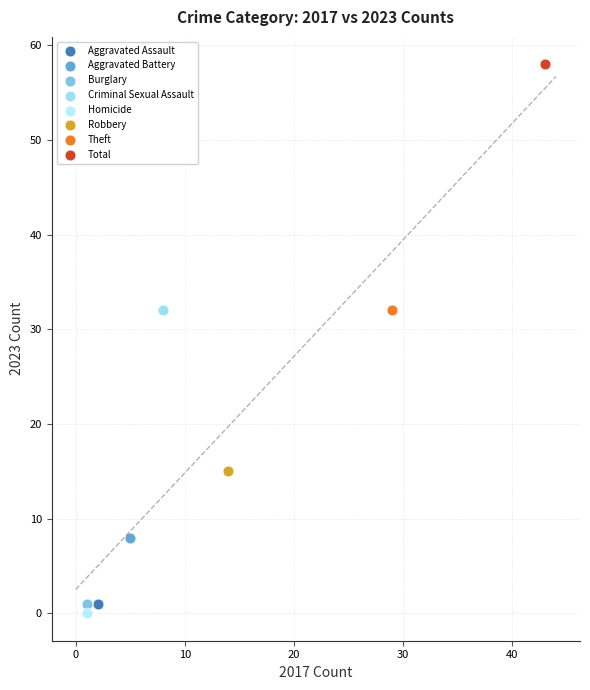

What are all the series names shown in the legend?

Aggravated Assault, Aggravated Battery, Burglary, Criminal Sexual Assault, Homicide, Robbery, Theft, Total